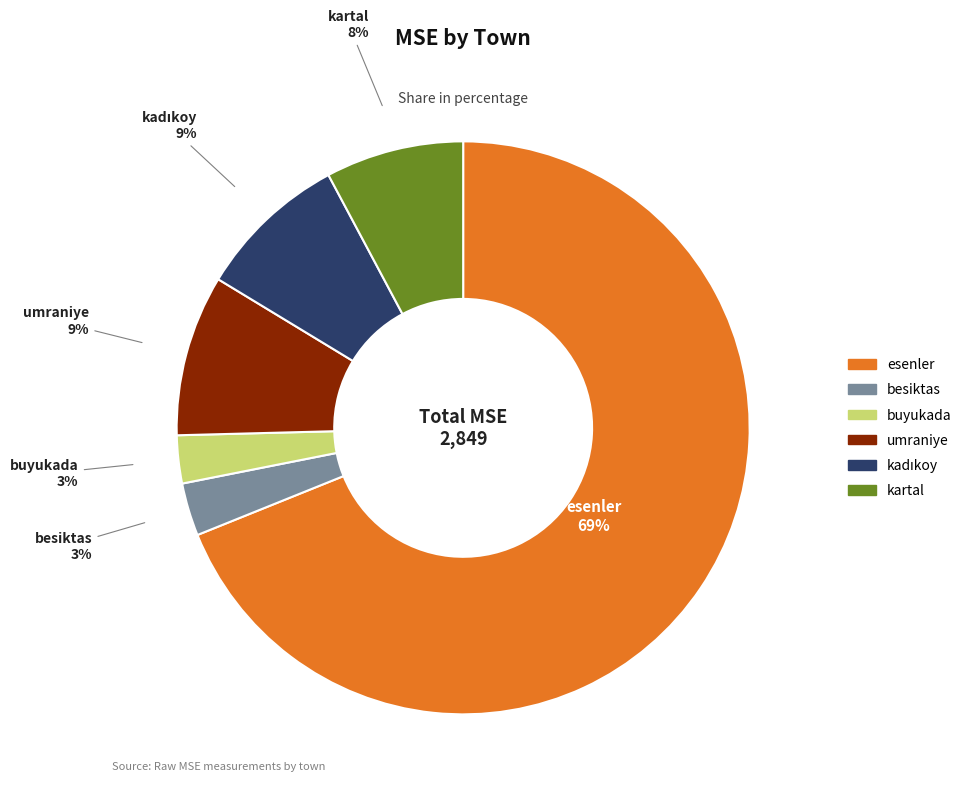

To the nearest percent, what is the average slice percentage?

17%